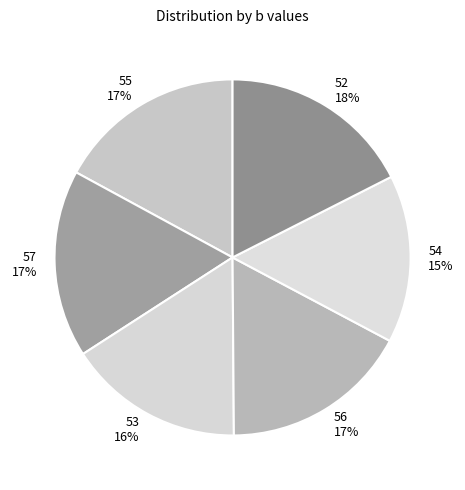

To the nearest percent, what is the average slice percentage?

17%